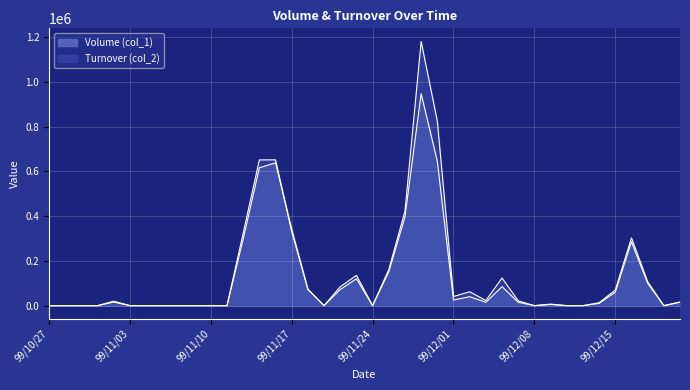

Which series has the largest range (max minus min)?

Turnover (col_2)